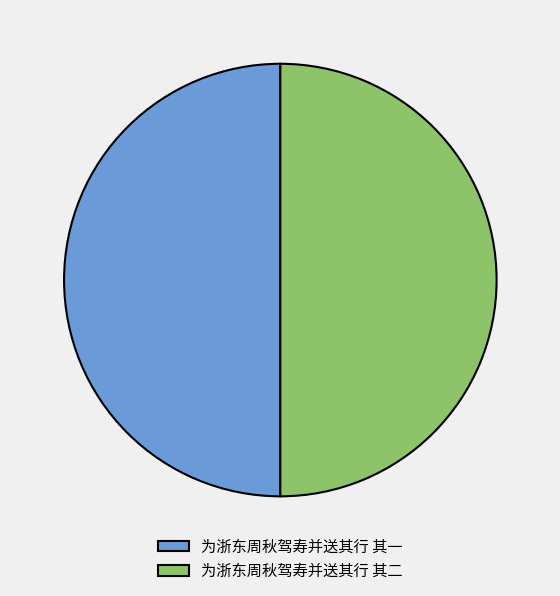

What is the ratio of the value at 为浙东周秋驾寿并送其行 其二 to the value at 为浙东周秋驾寿并送其行 其一?

1.0